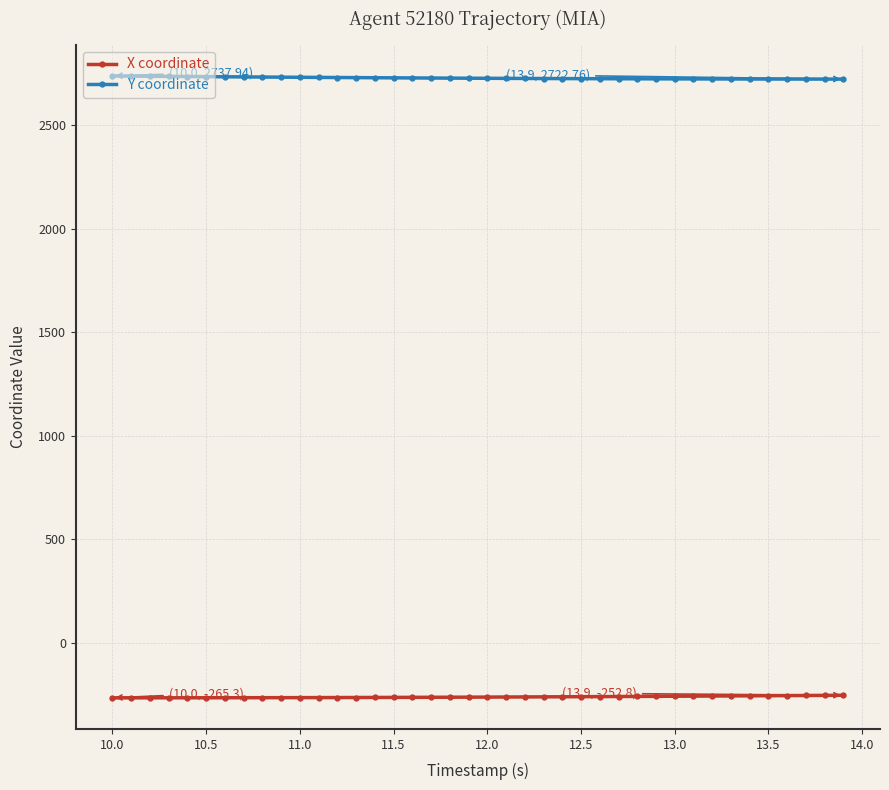

What is the highest value of the Y coordinate series?

2737.9